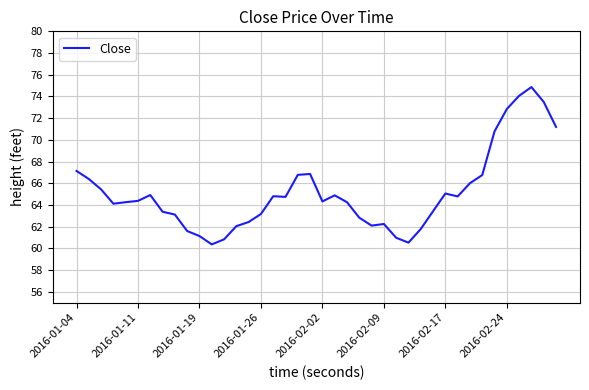

What is the minimum value shown in the chart?

60.4